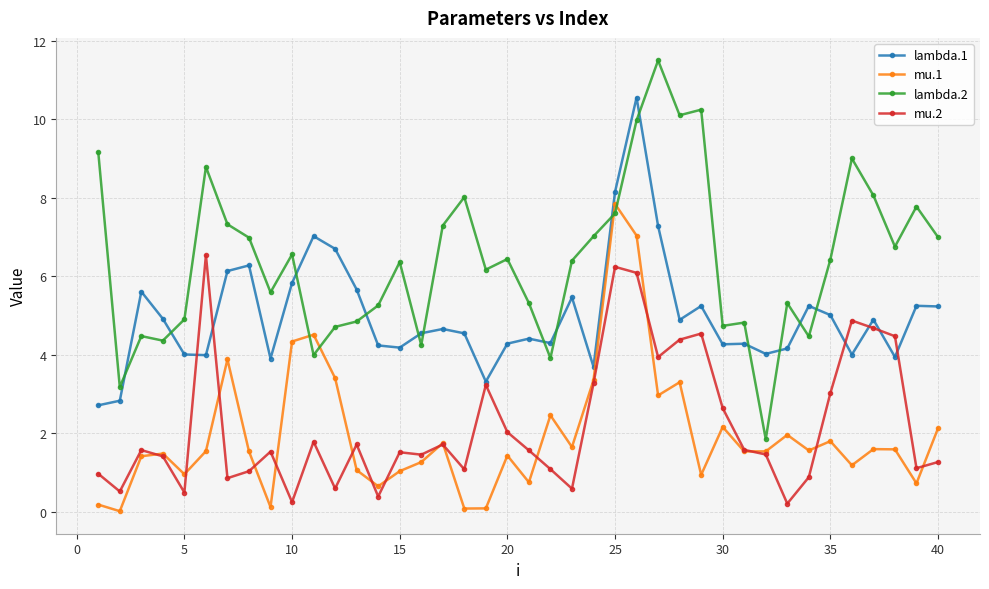

What is the value of the mu.1 point at the 33rd from the left?

2.0